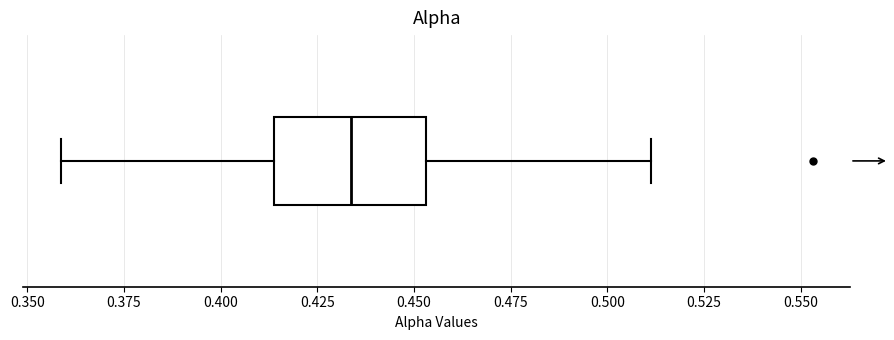

Read this box plot against the x-axis: the position of the median line, the range covered by the box, and the ends of both whiskers. The values are not printed on the chart, so give them approximately, as read against the axis.

median 0.435, box 0.415 to 0.455, whiskers 0.360 to 0.510